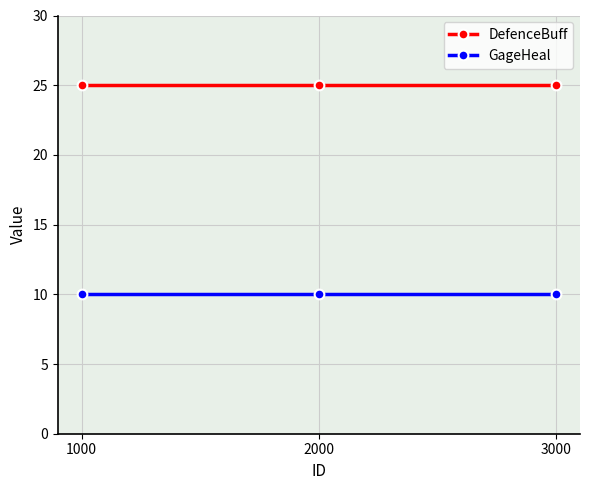

What is the value of the GageHeal point at the 3rd from the left?

10